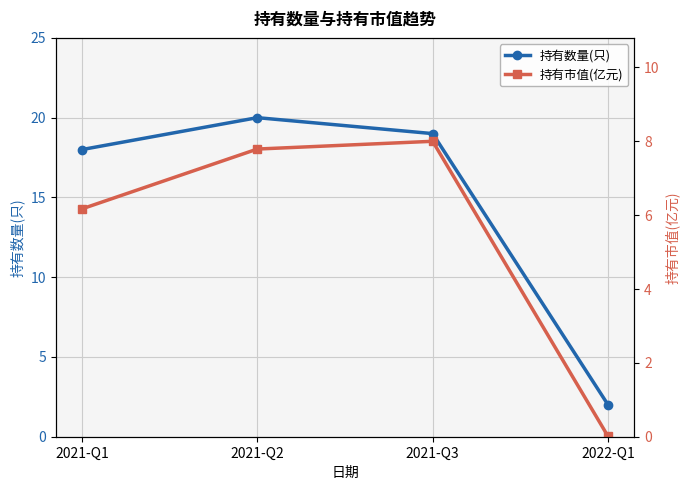

Does the chart display data point markers on the line(s)?

Yes